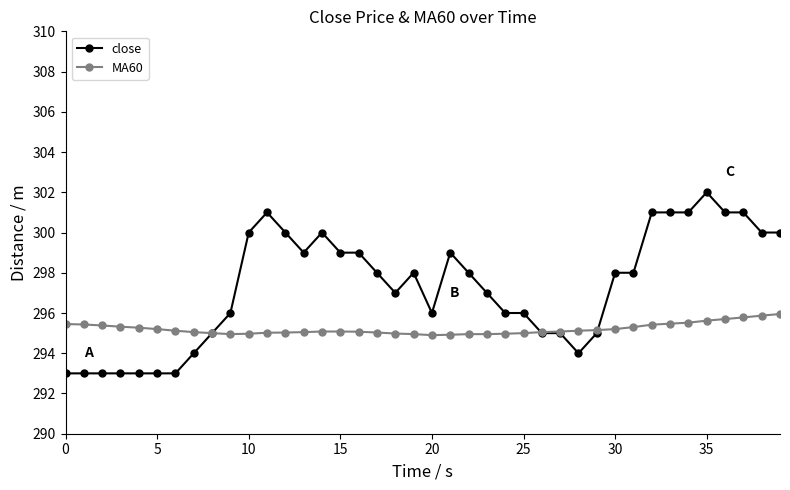

Rank the series by their maximum value, from highest to lowest.

close, MA60